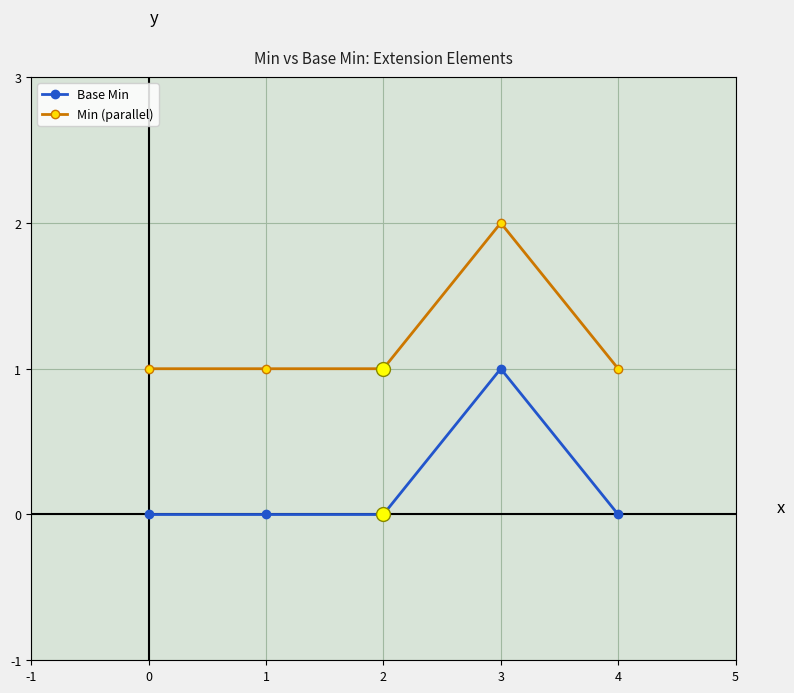

What is the difference between the highest and lowest values at 1?

1